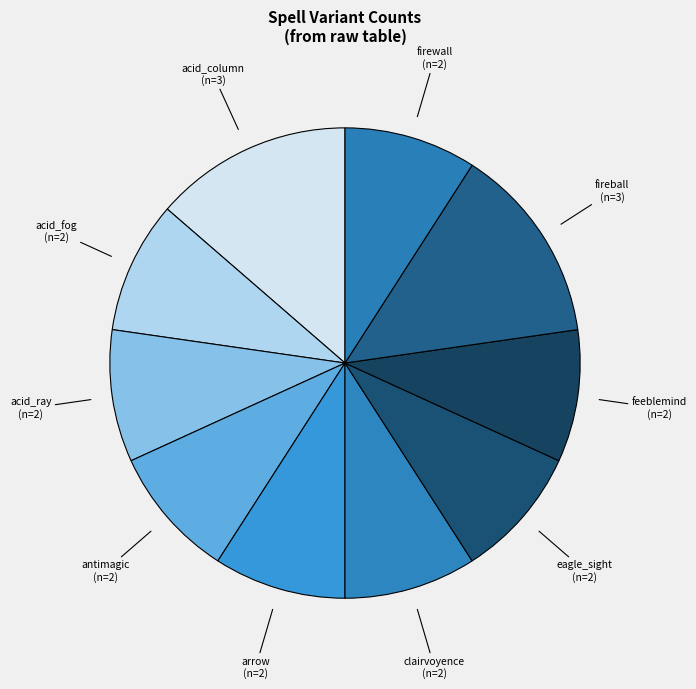

Is there a majority slice in this chart?

No